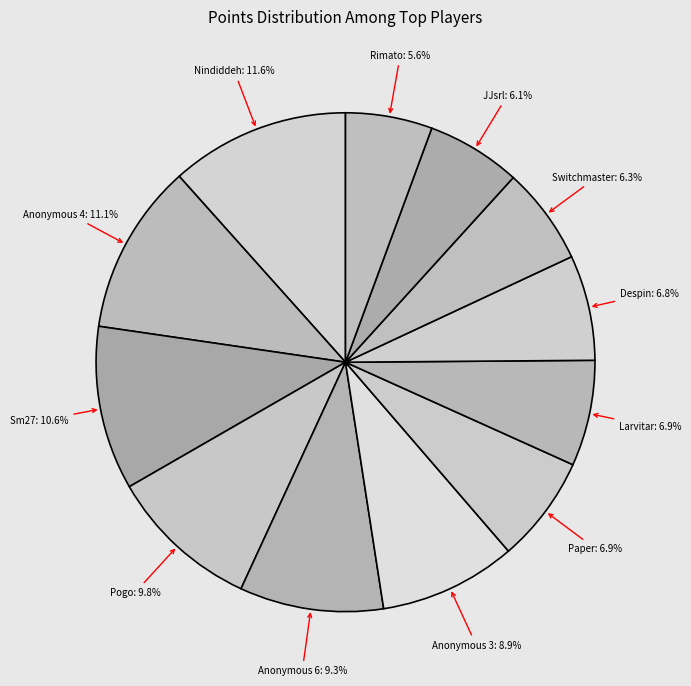

To the nearest percent, what portion does Switchmaster represent?

6%